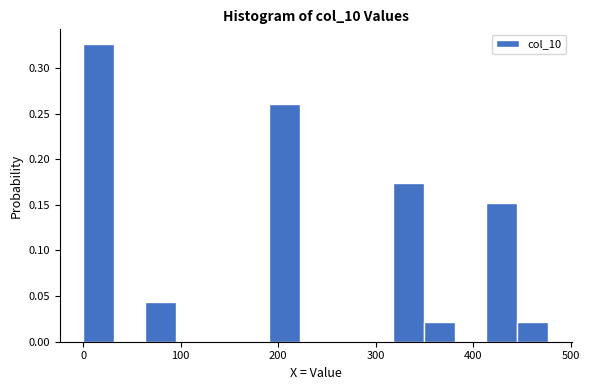

Around what value on the x-axis is the tallest bar? Give the approximate position of its centre, as read against the axis.

20